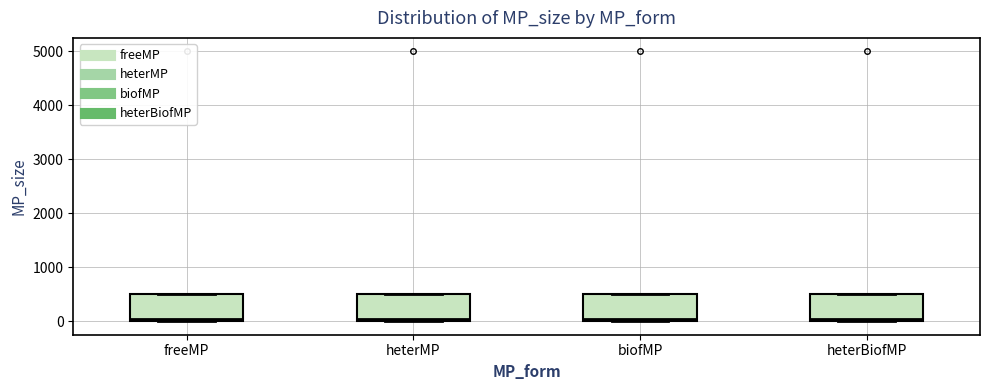

Where is the lower edge of the box for heterBiofMP on the y-axis? The values are not printed on the chart, so give them approximately, as read against the axis.

0